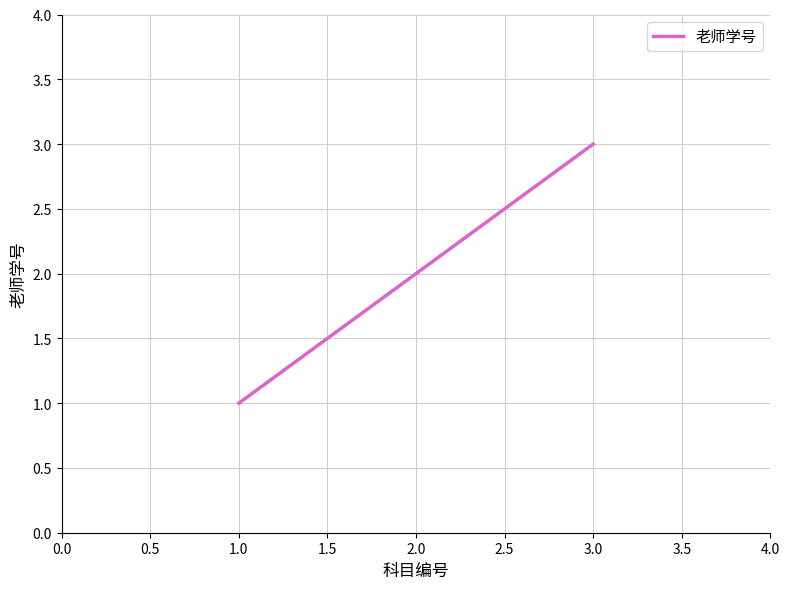

What is the sum of all values?

6